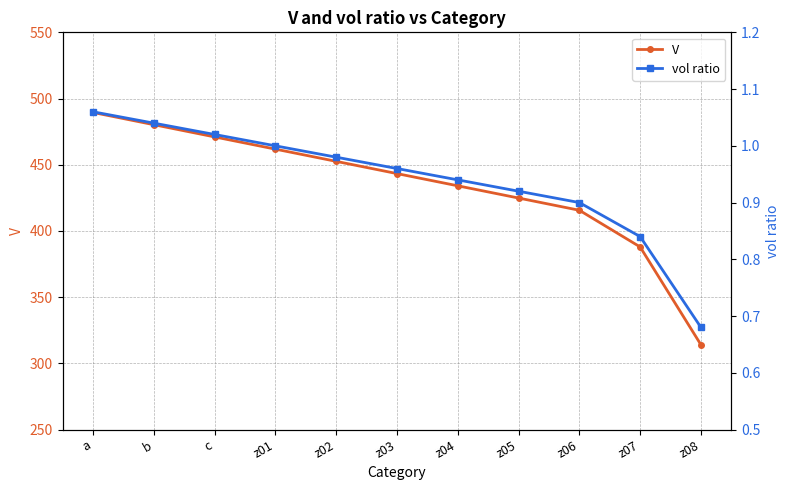

Which series has the widest spread of values?

V